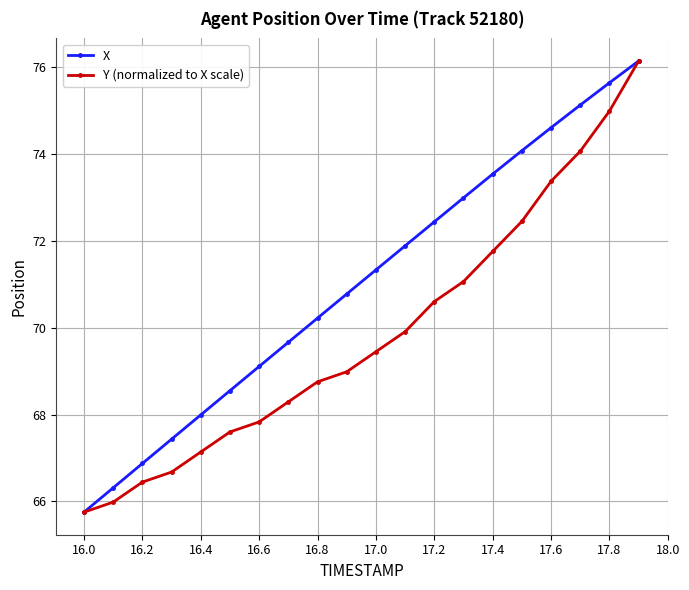

How many lines are shown in the chart?

2